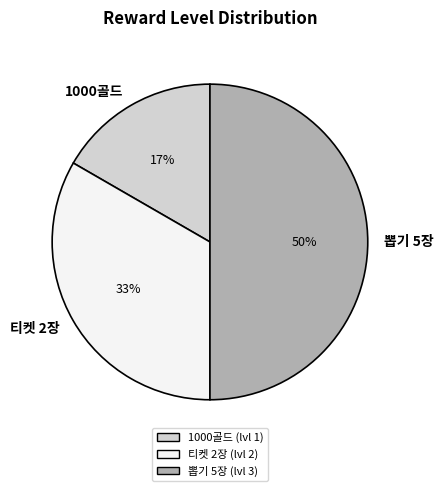

Does 1000골드 account for over 50% of the chart?

No